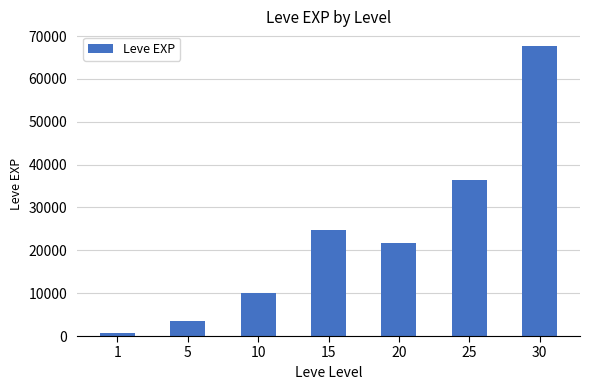

True or false: the data shows 40132 at 15.

False